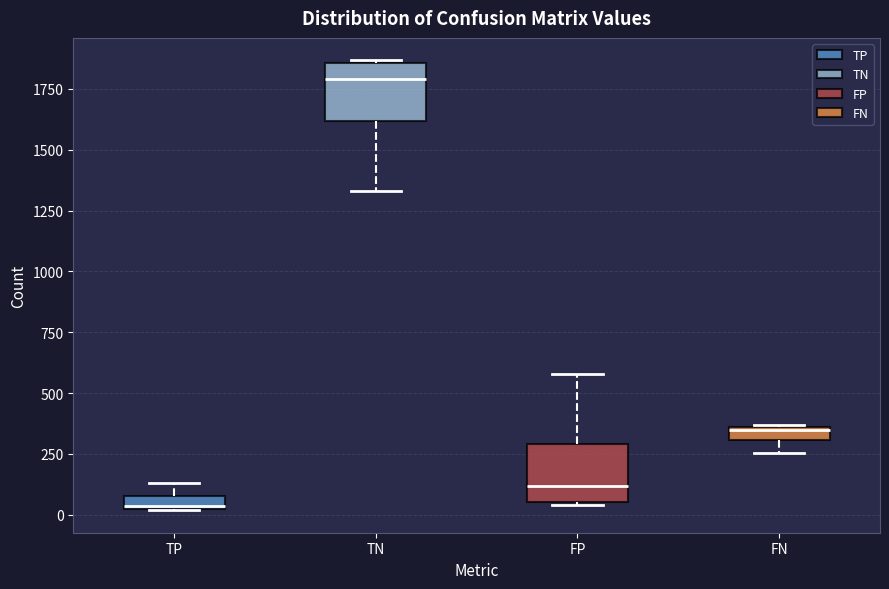

Where is the lower edge of the box for FP on the y-axis? The values are not printed on the chart, so give them approximately, as read against the axis.

50